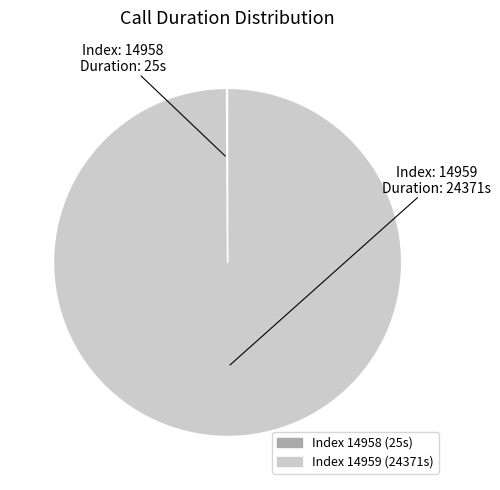

Is there any slice that represents more than half of the pie?

Yes